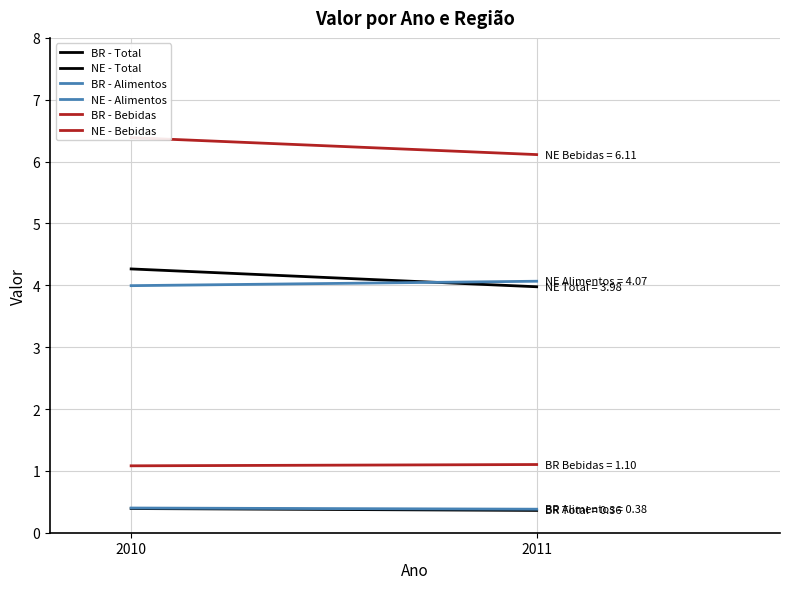

Between 2010 and 2011, which is larger?

2010